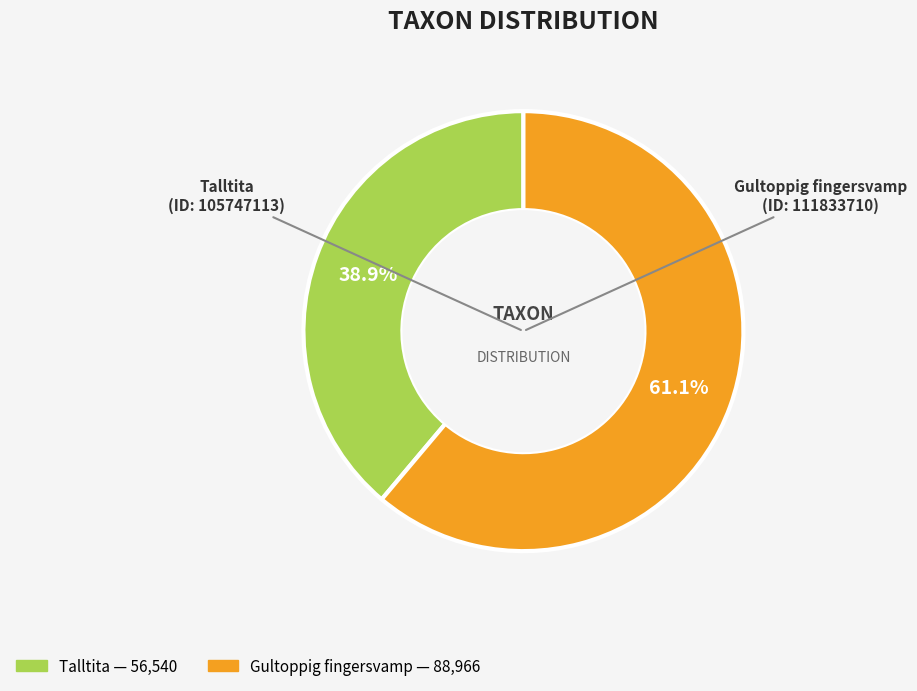

Does any single category account for the majority?

Yes